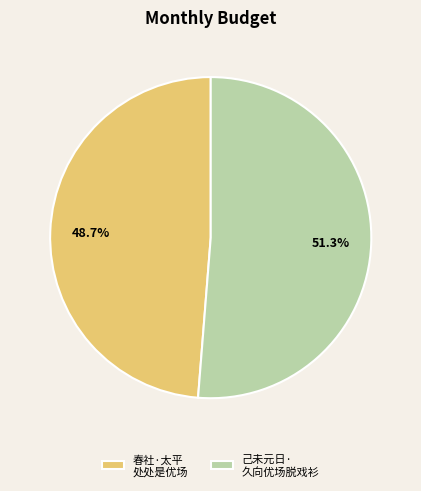

How many segments does this pie chart have?

2